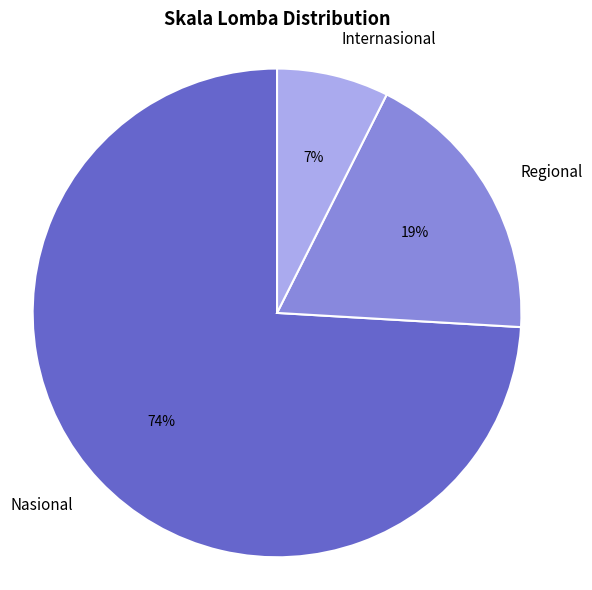

Is it true that Internasional is 7% of the pie?

True